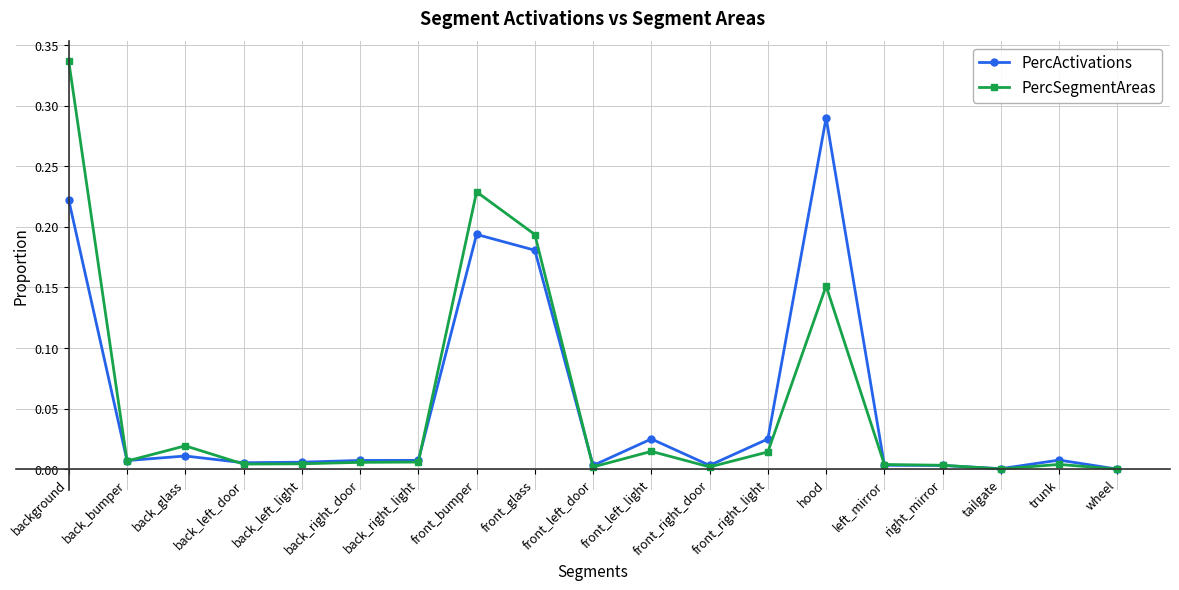

At which label does PercActivations reach its peak?

hood